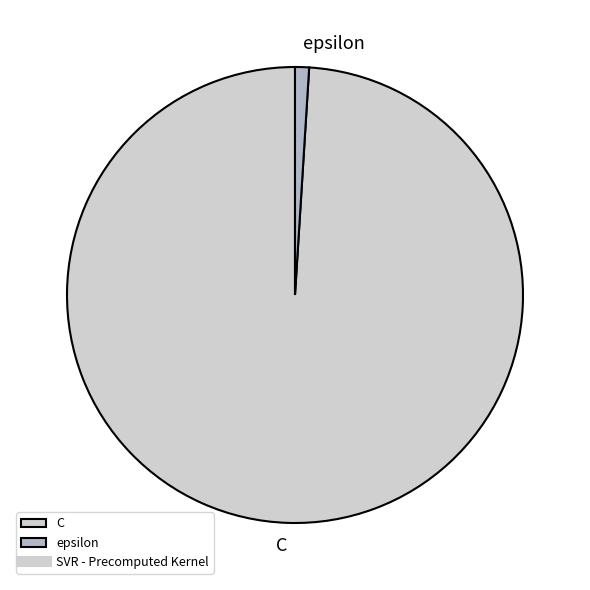

Do epsilon and C together represent more than half of the pie?

Yes